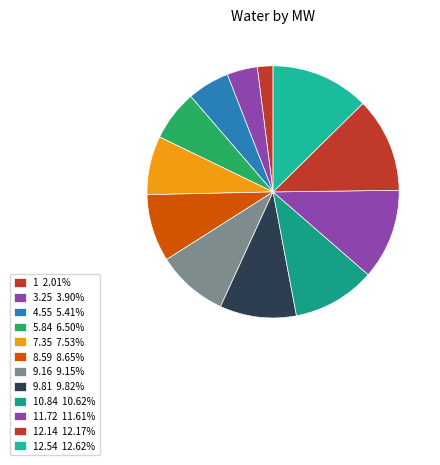

Which category has the smallest portion of the pie?

1